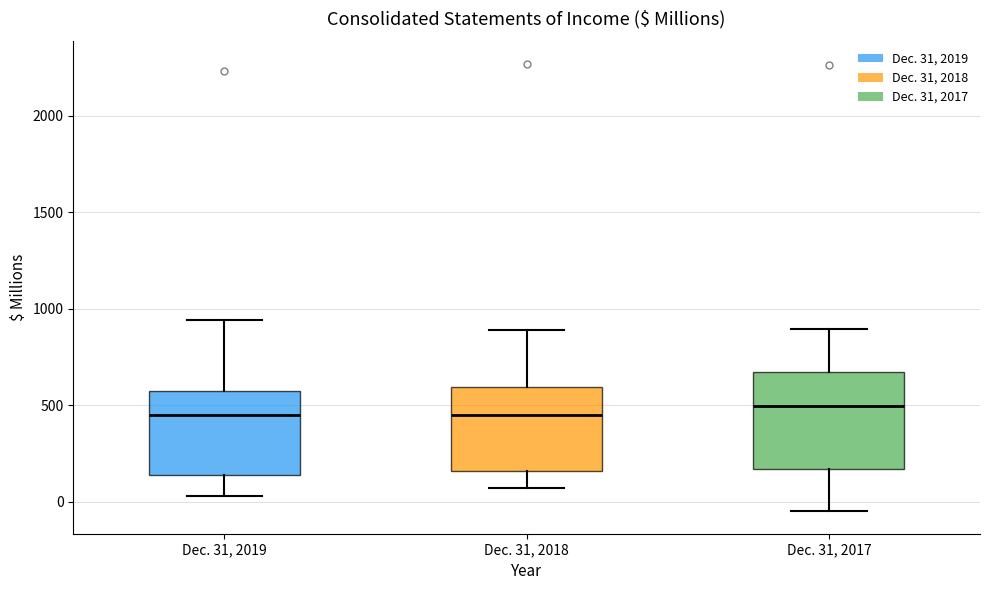

Where is the lower edge of the box for Dec. 31, 2018 on the y-axis? The values are not printed on the chart, so give them approximately, as read against the axis.

150